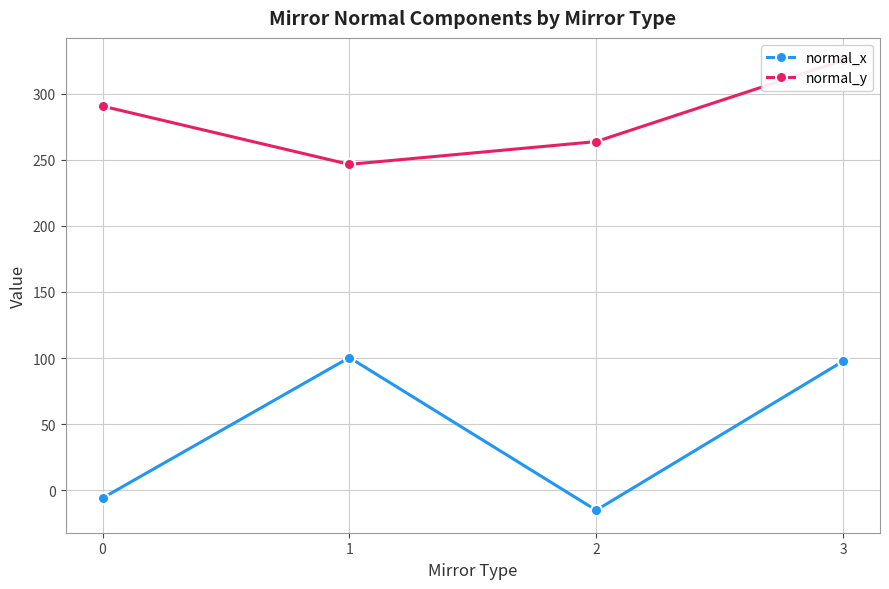

True or false: normal_y has more than 1 points higher than both neighbors.

False